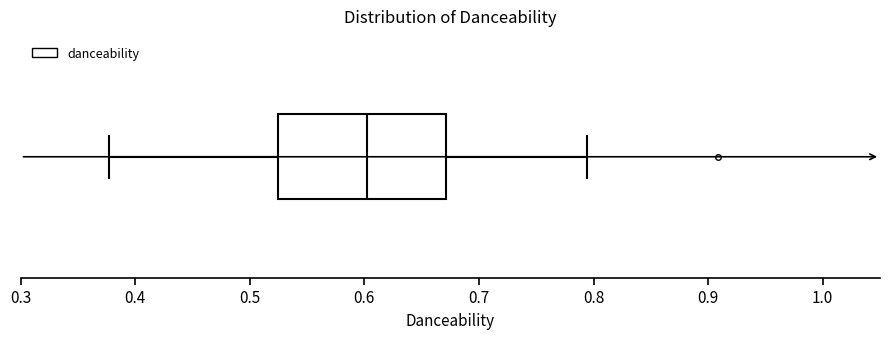

Transcribe this box plot: give where the median line is, the range the box spans, and where the two whiskers end, as read against the x-axis. The values are not printed on the chart, so give them approximately, as read against the axis.

median 0.60, box 0.53 to 0.67, whiskers 0.38 to 0.79